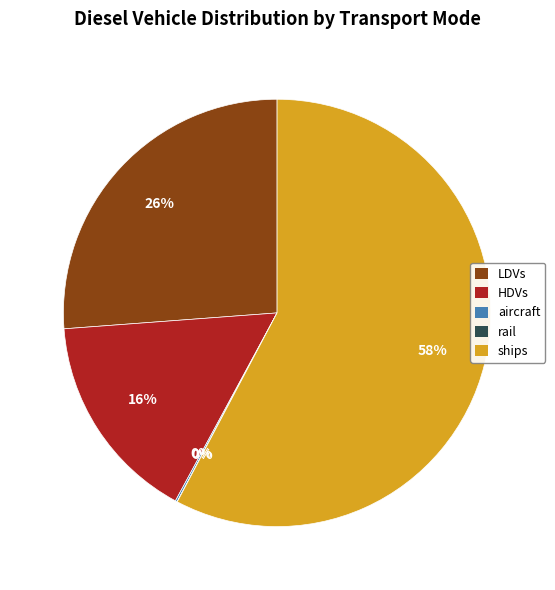

To the nearest percent, what is the average slice percentage?

20%